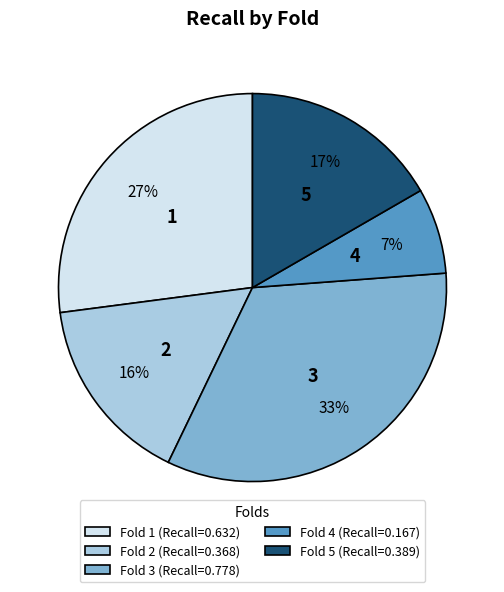

The Fold 5 slice represents 17% of the pie. True or false?

True